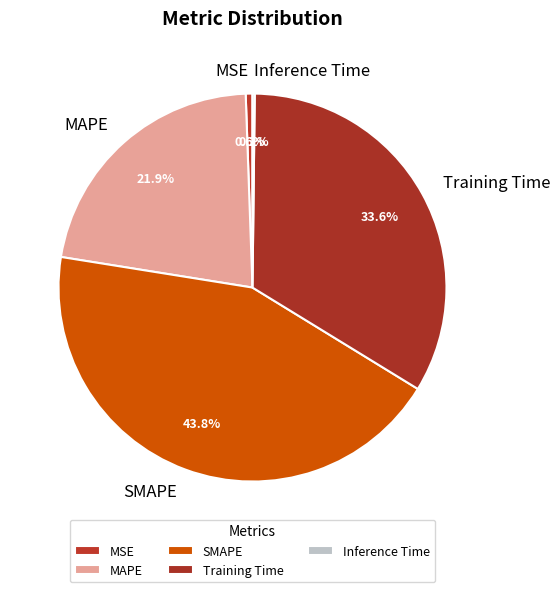

What is the largest slice in the pie chart?

SMAPE